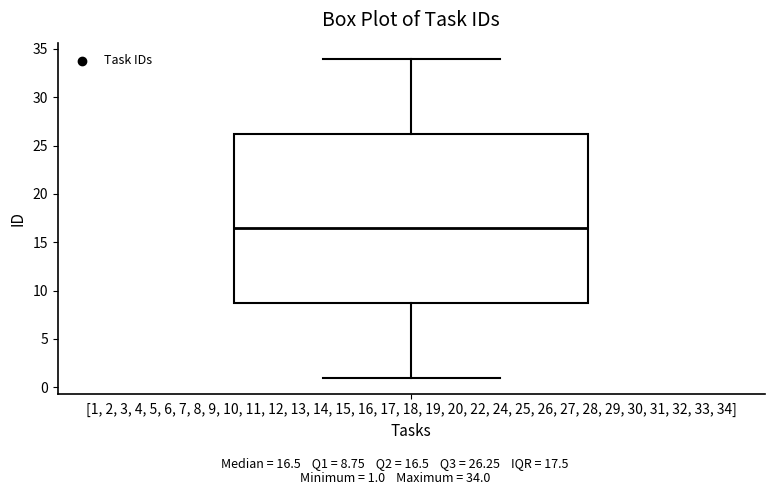

Read this box plot against the y-axis: the position of the median line, the range covered by the box, and the ends of both whiskers. The values are not printed on the chart, so give them approximately, as read against the axis.

median 16.5, box 9.0 to 26.5, whiskers 1.0 to 34.0